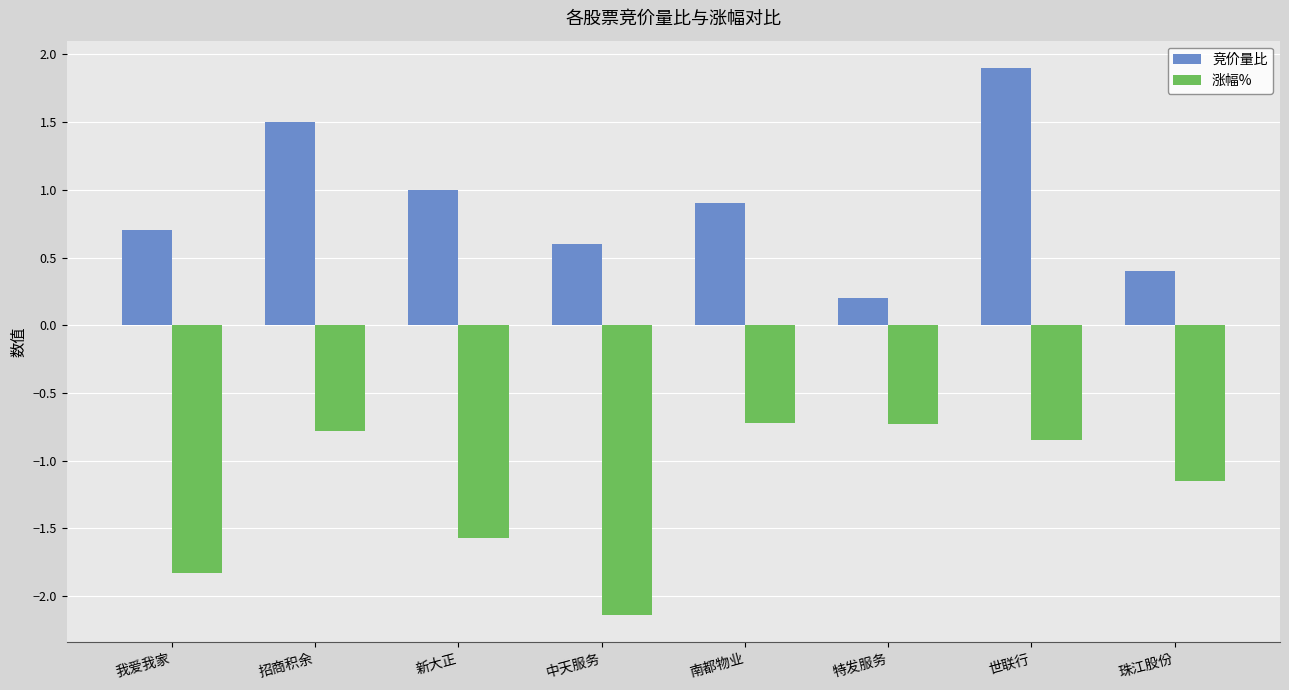

Rank the series by their average value, from highest to lowest.

竞价量比, 涨幅%